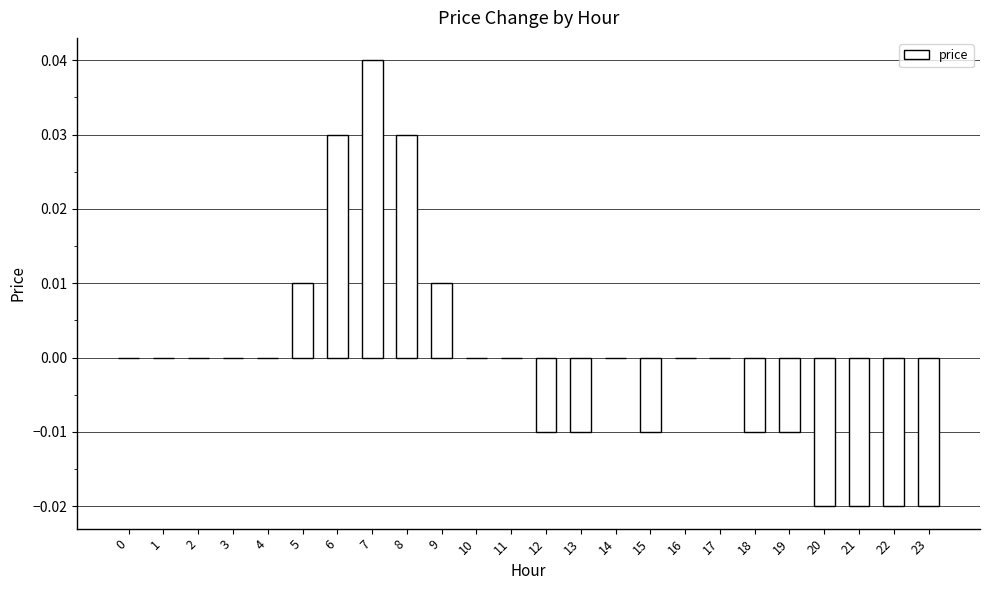

The value at 10 is 0.0. True or false?

True